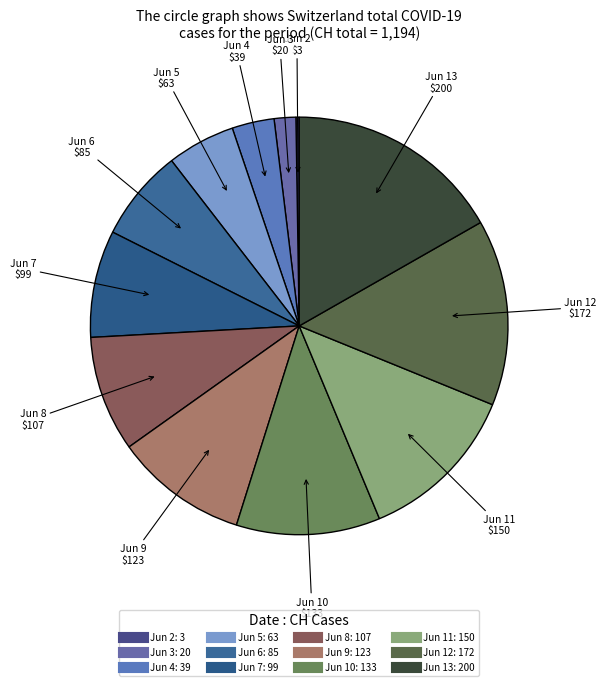

Which slice is the largest?

2020-06-13